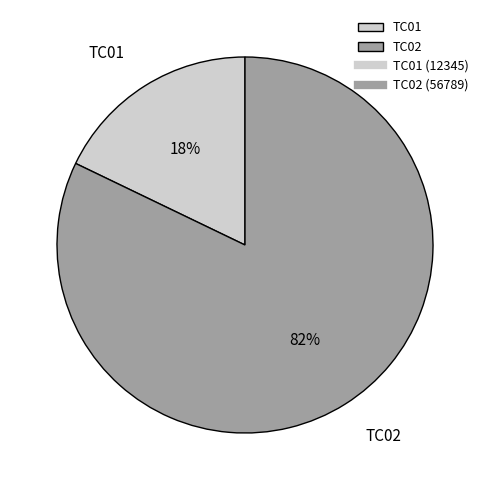

Which slice is the largest?

TC02